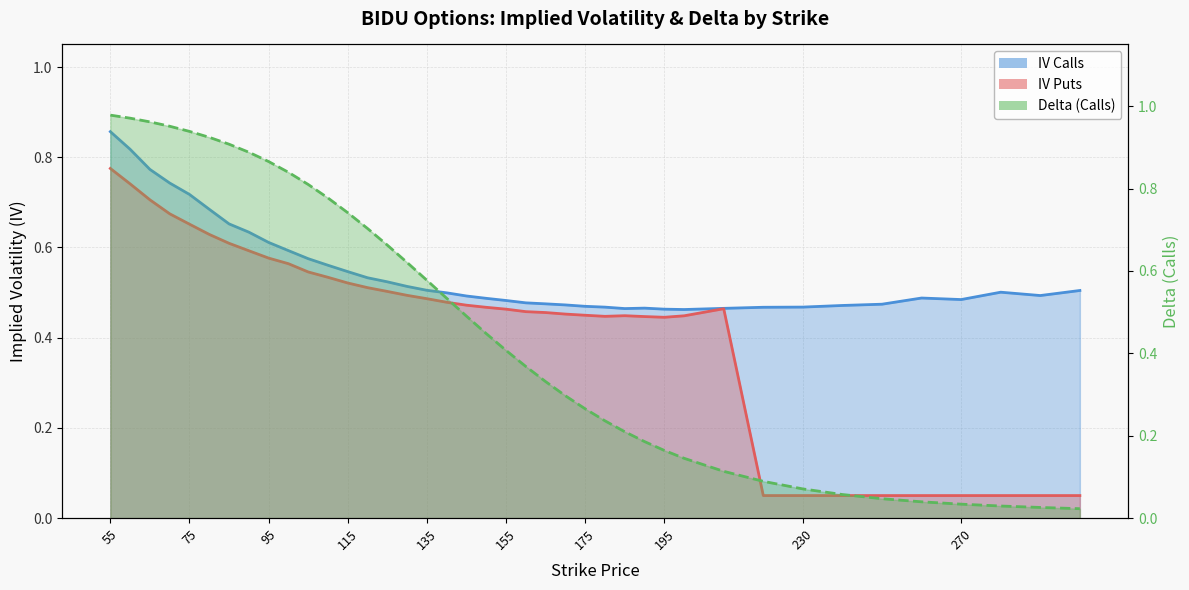

What value does the delta_calls series have at 70?

1.0